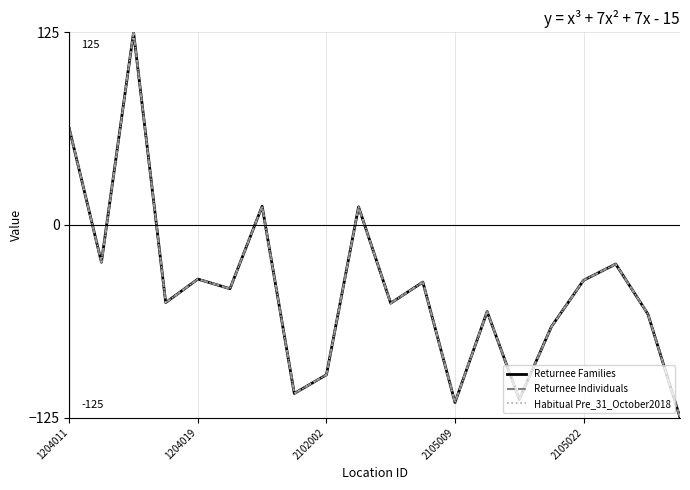

How many interior local valleys does the Returnee Individuals series have?

7